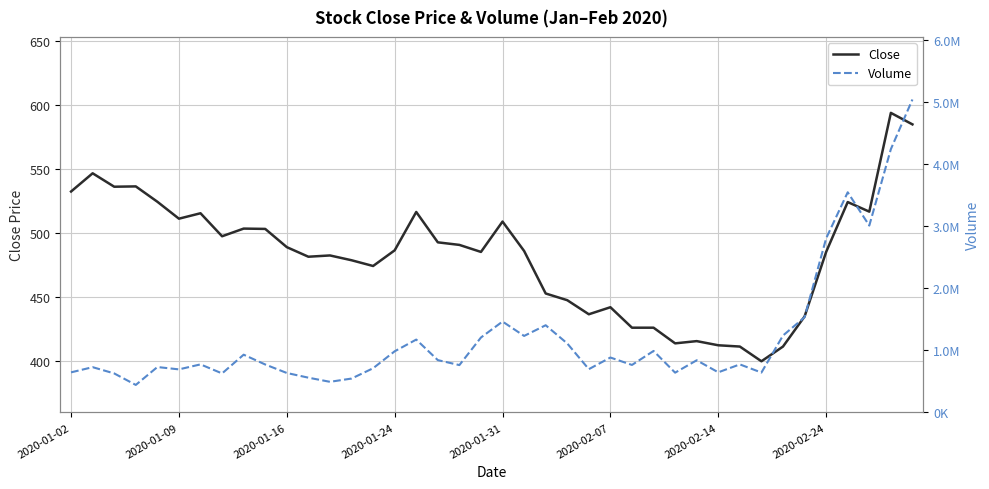

What is the difference between the Volume values at 30 and 38?

3596020.0